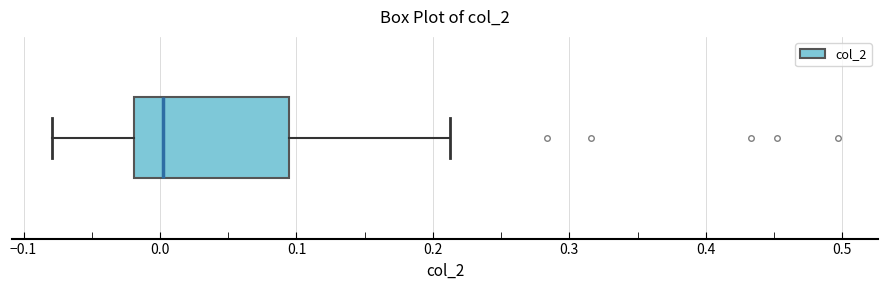

Read this box plot against the x-axis: the position of the median line, the range covered by the box, and the ends of both whiskers. The values are not printed on the chart, so give them approximately, as read against the axis.

median 0.00, box -0.02 to 0.09, whiskers -0.08 to 0.21